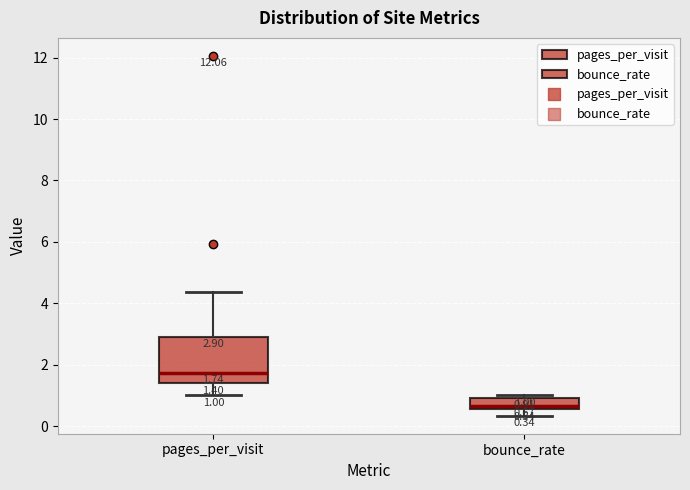

Comparing the boxes themselves (not the whiskers), which one is the tallest?

pages_per_visit